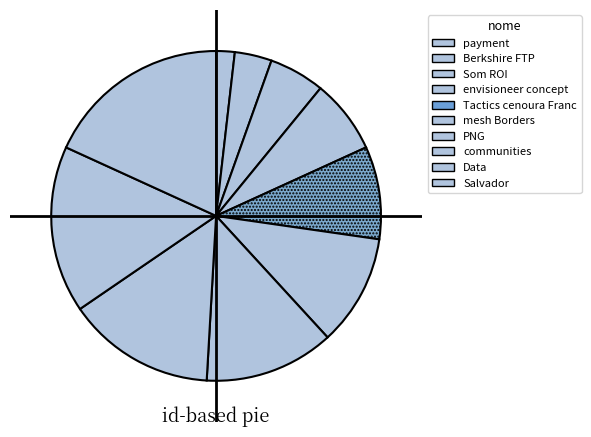

How many segments does this pie chart have?

10